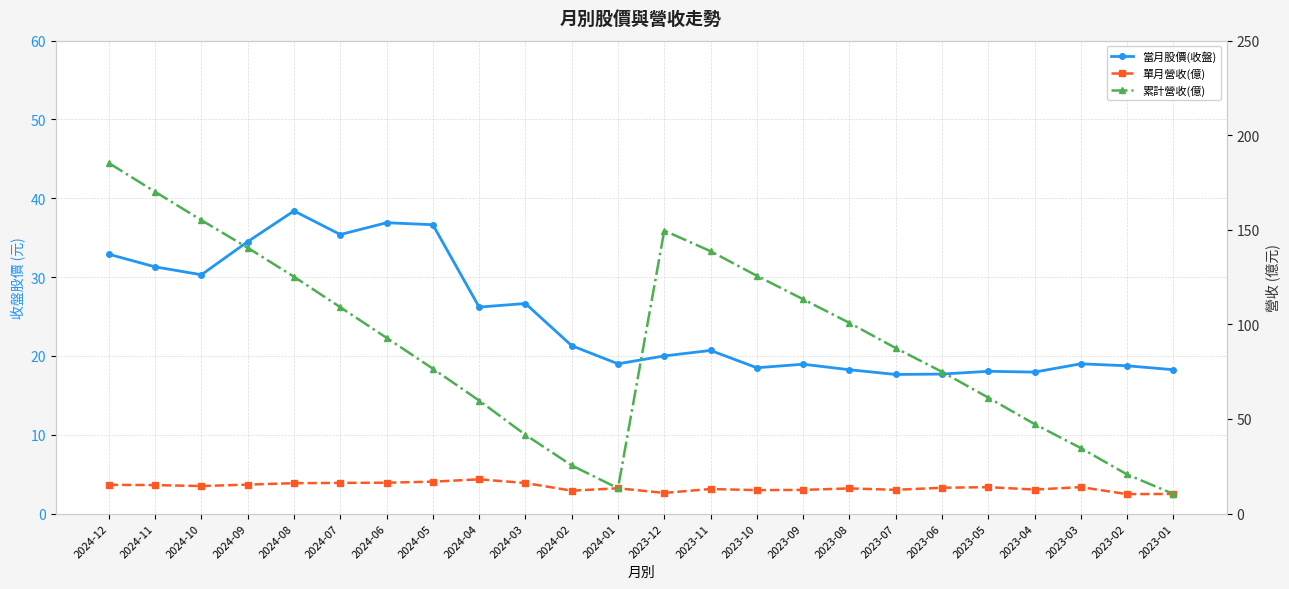

Rank the series at 2023-10 from highest to lowest value.

累計營收(億), 當月股價(收盤), 單月營收(億)